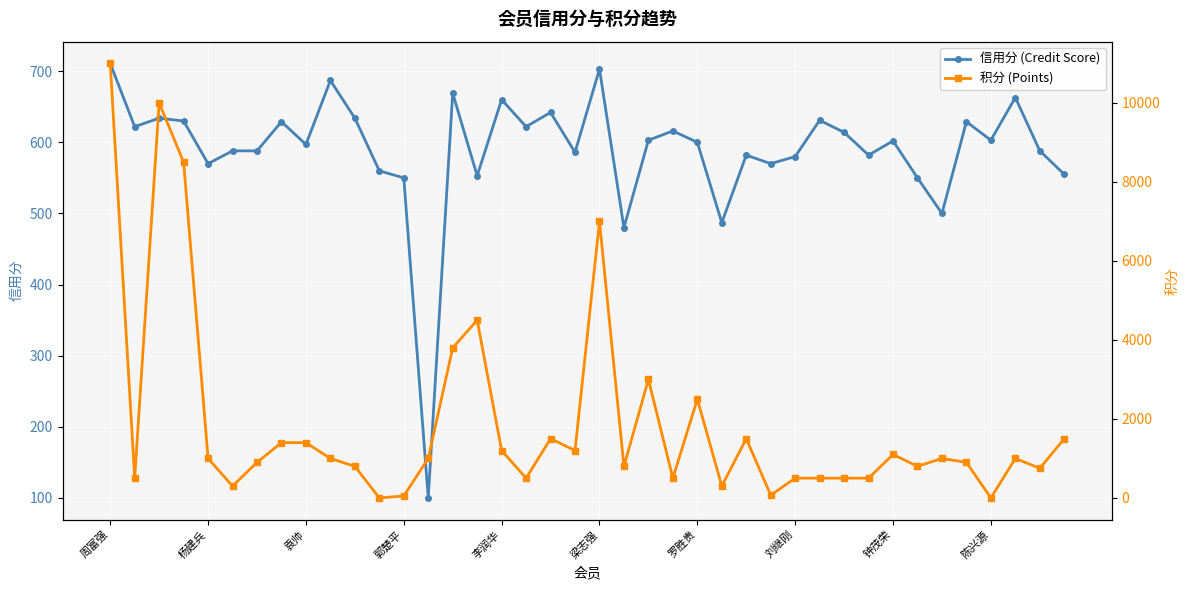

What is the approximate value of 信用分 (Credit Score) at 李润华?

660